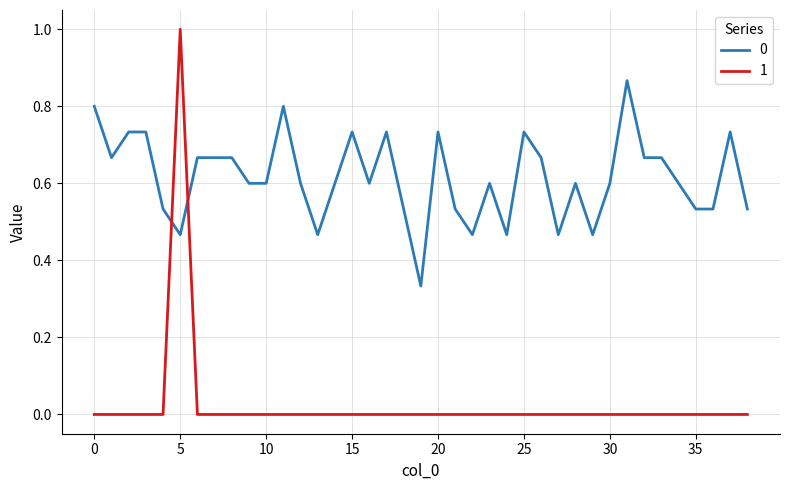

Rank the series by their maximum value, from highest to lowest.

1, 0